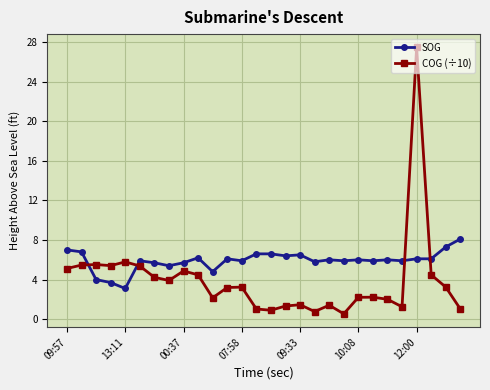

What is the value of the COG (÷10) point at the 21st from the left?

2.2